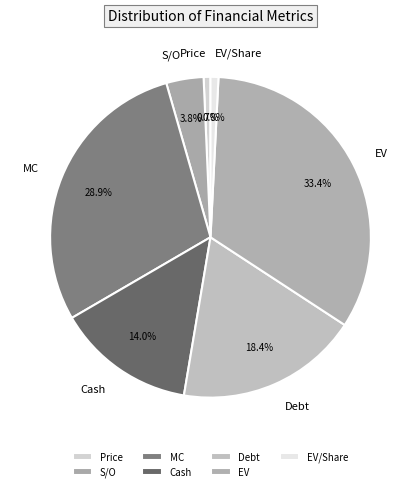

Which slice is the largest?

EV